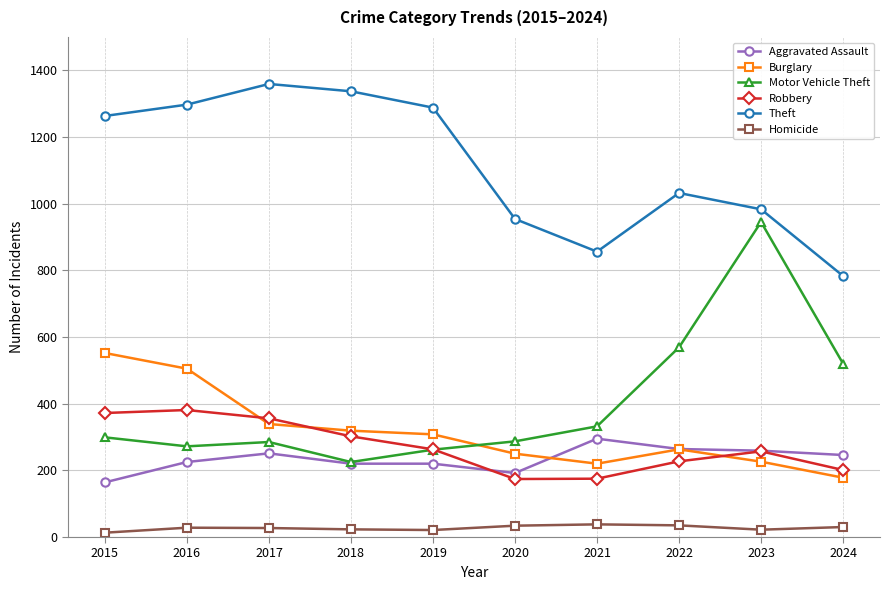

What is the greatest value displayed?

1359